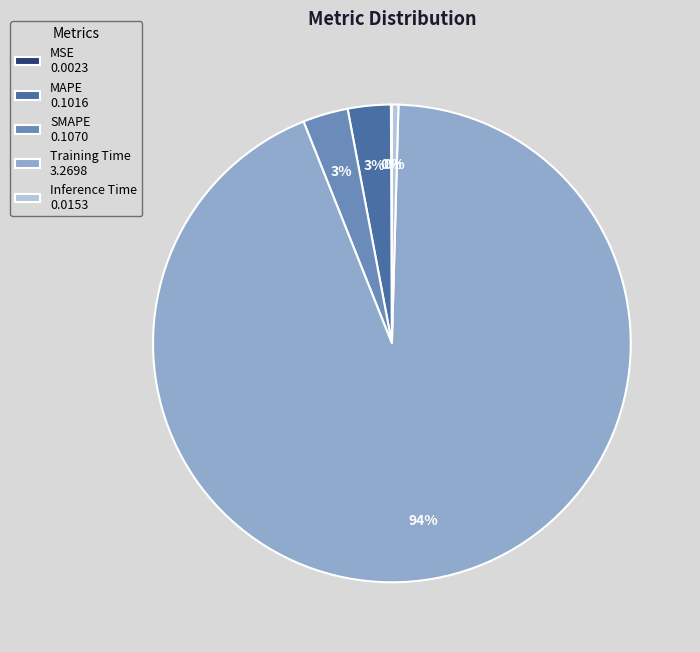

The Training Time slice represents 94% of the pie. True or false?

True